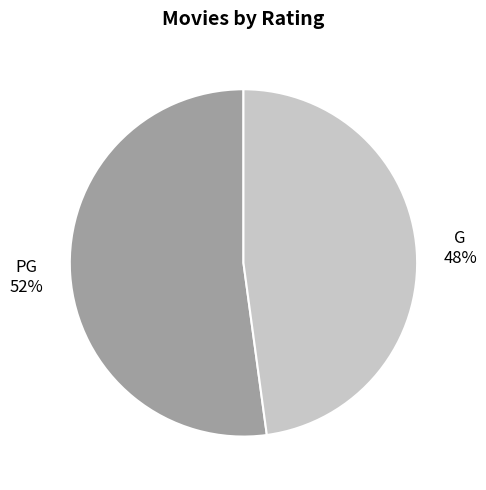

To the nearest percent, what is the difference between the largest and smallest slice percentages?

4%